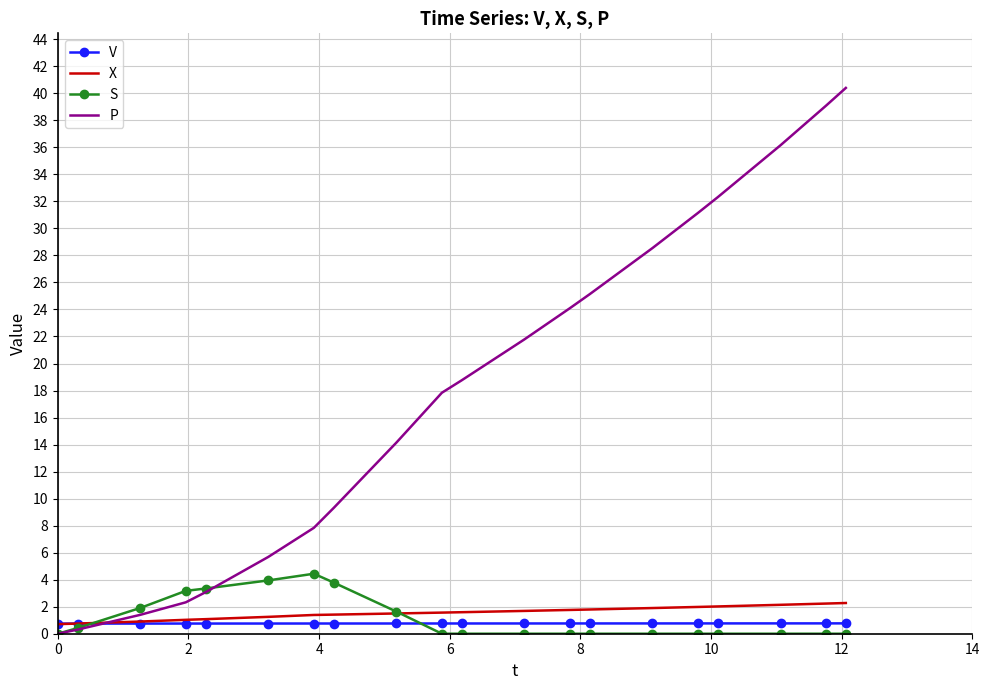

What are all the series names shown in the legend?

V, X, S, P